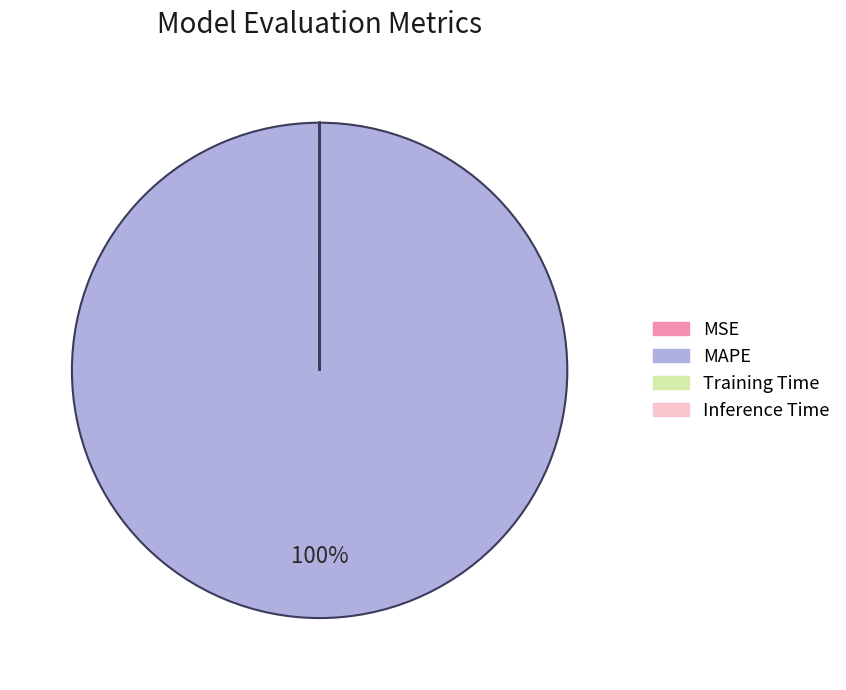

To the nearest percent, what is the average slice percentage?

25%